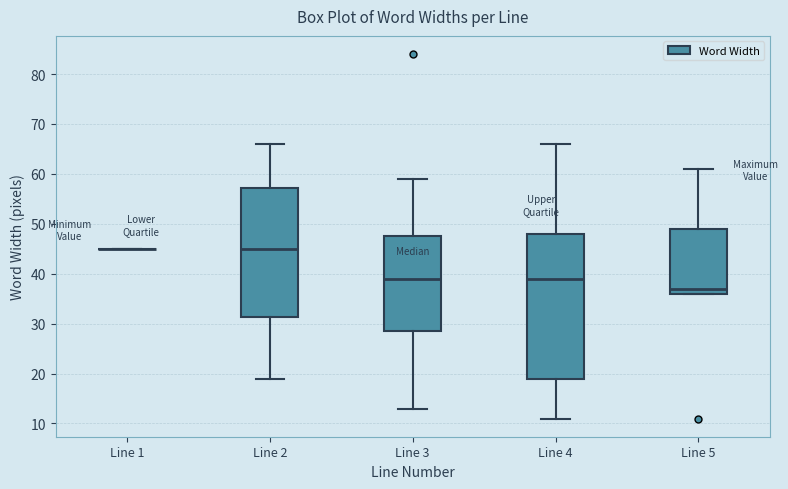

Reading left to right, read every box against the y-axis: the position of its median line, the range the box covers, and the ends of its whiskers. The values are not printed on the chart, so give them approximately, as read against the axis.

Line 1: box collapsed to a line at 45, whiskers 45 to 45
Line 2: median 45, box 31 to 57, whiskers 19 to 66
Line 3: median 39, box 29 to 48, whiskers 13 to 59
Line 4: median 39, box 19 to 48, whiskers 11 to 66
Line 5: median 37, box 36 to 49, whiskers 36 to 61